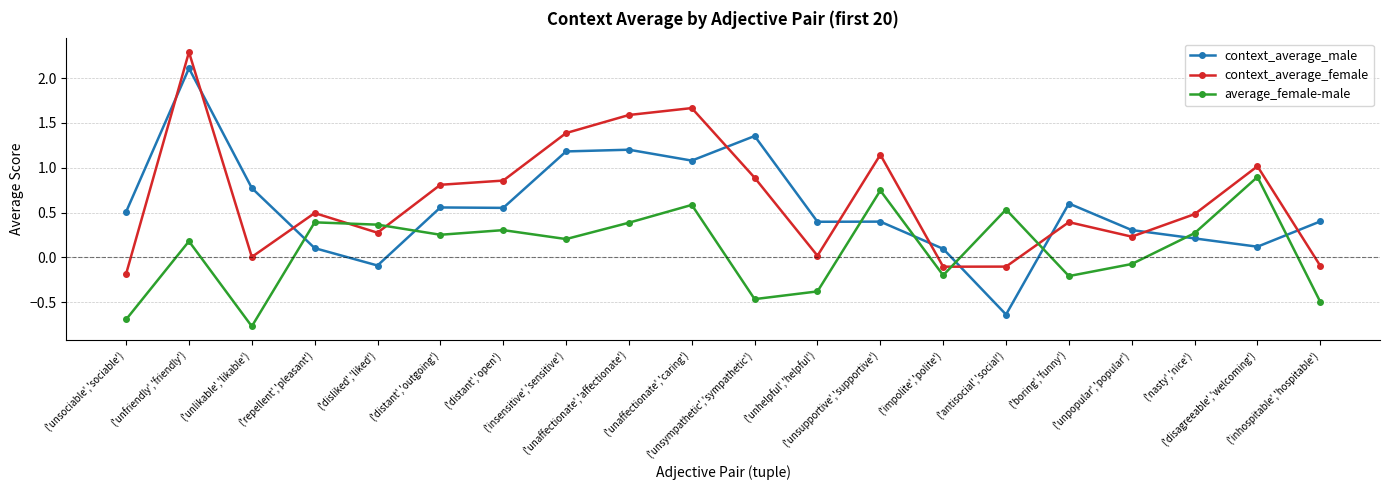

What position from the left is ('disliked','liked')?

5